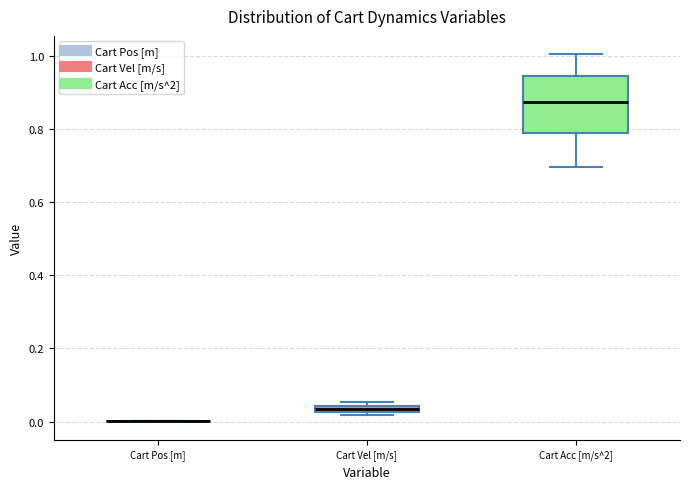

Where is the upper edge of the box for Cart Vel [m/s] on the y-axis? The values are not printed on the chart, so give them approximately, as read against the axis.

0.04